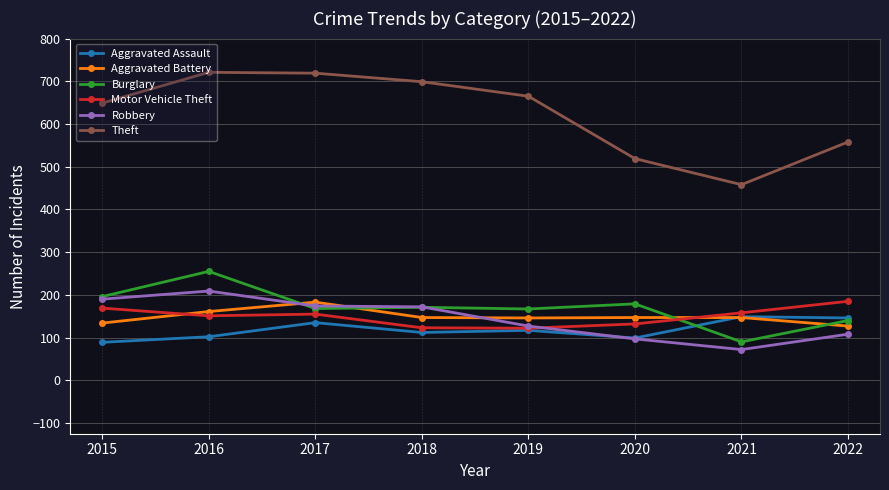

True or false: Burglary has a value of 296 at 2015.

False